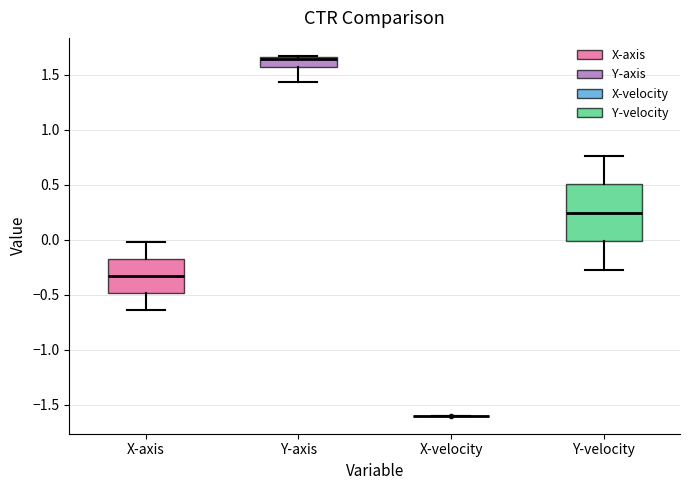

Reading left to right, read every box against the y-axis: the position of its median line, the range the box covers, and the ends of its whiskers. The values are not printed on the chart, so give them approximately, as read against the axis.

X-axis: median -0.35, box -0.50 to -0.15, whiskers -0.65 to 0.00
Y-axis: median 1.65 (just below the box's upper edge), box 1.55 to 1.65, whiskers 1.45 to 1.65
X-velocity: box collapsed to a line at -1.60, whiskers -1.60 to -1.60
Y-velocity: median 0.25, box 0.00 to 0.50, whiskers -0.25 to 0.75